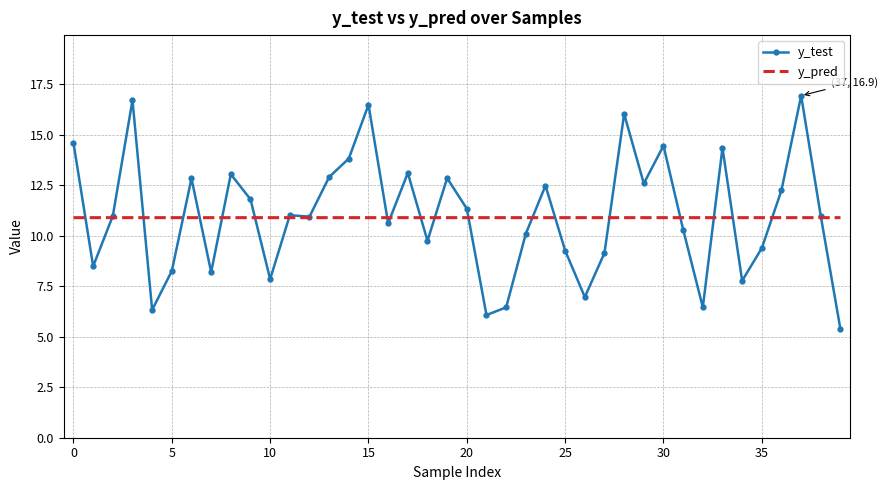

Rank the series by their maximum value, from lowest to highest.

y_pred, y_test